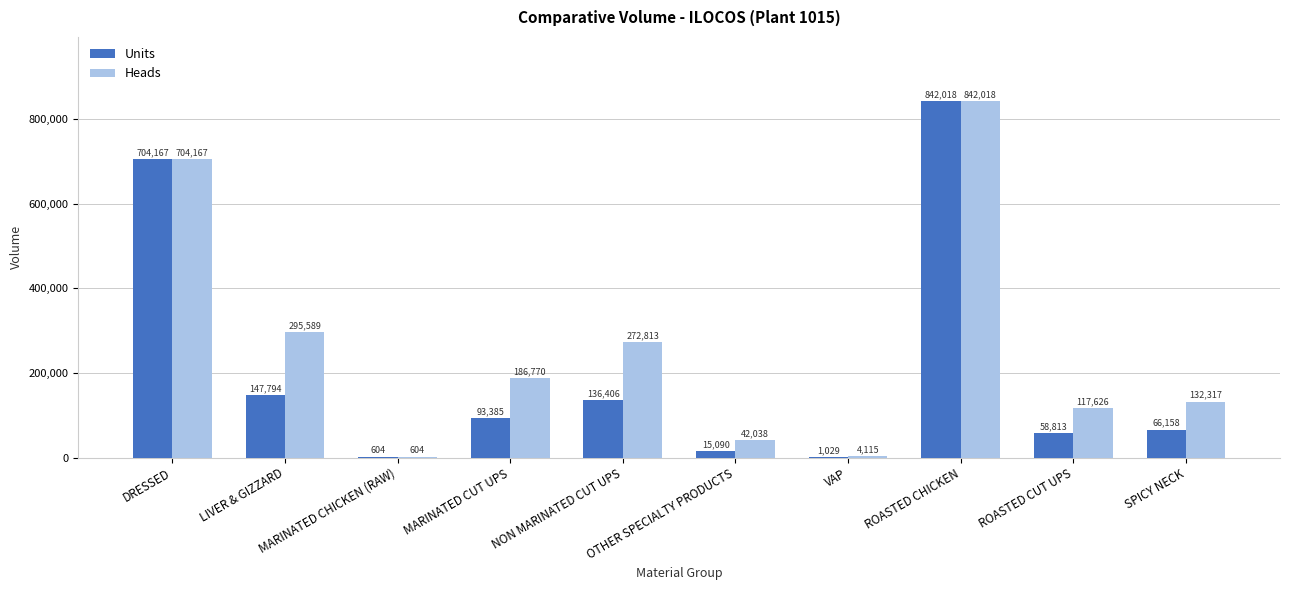

Which series has the largest total across all categories?

Heads